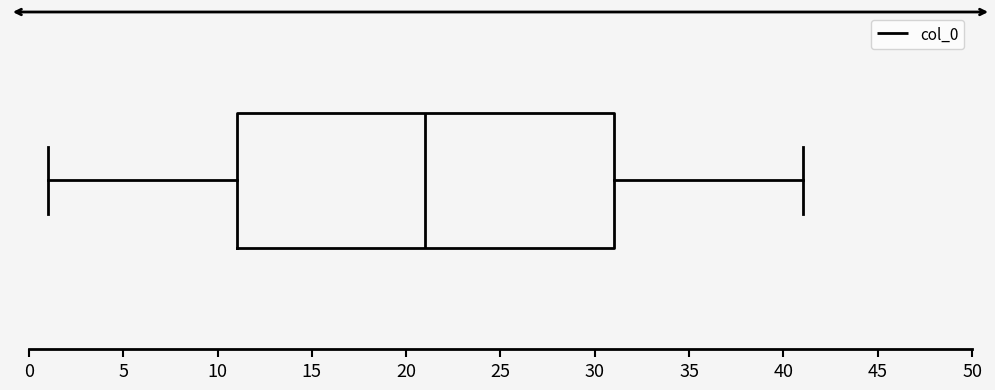

Where does the median line of the box sit on the x-axis? The values are not printed on the chart, so give them approximately, as read against the axis.

21